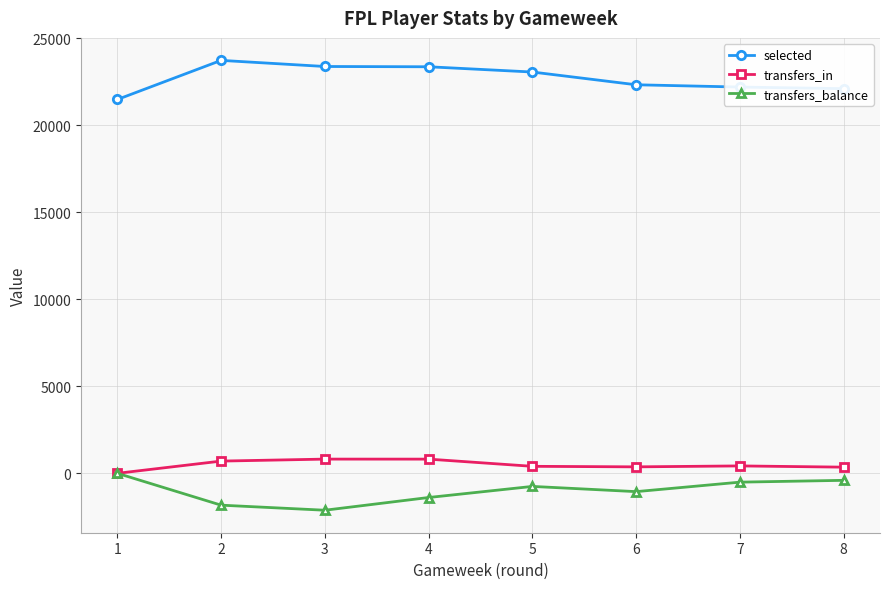

How many values in the transfers_balance series exceed -752?

3